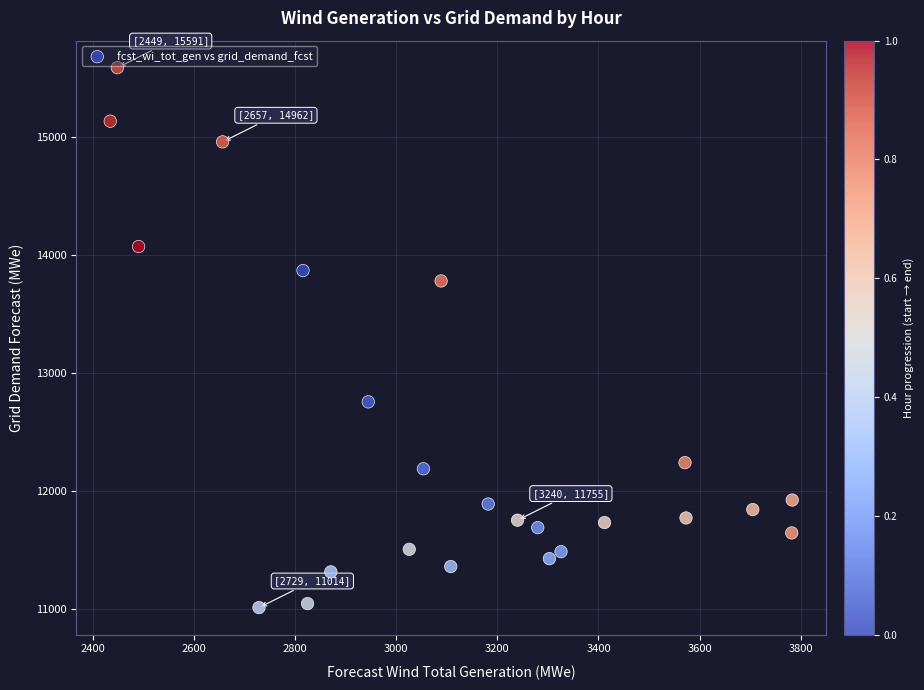

What Y value in the scatter plot is closest to 13302?

13783